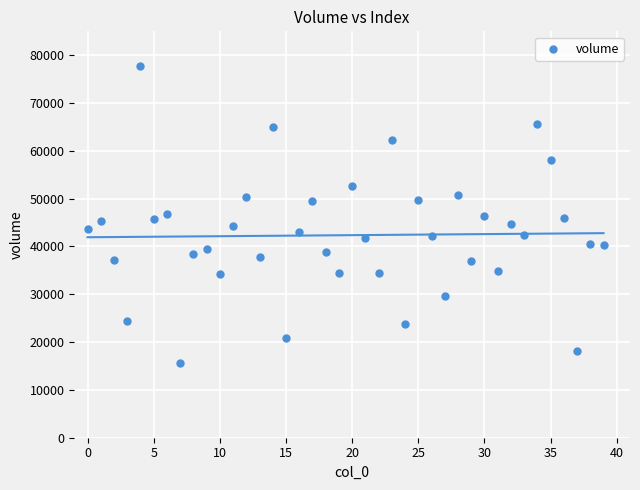

How many data points are displayed?

40